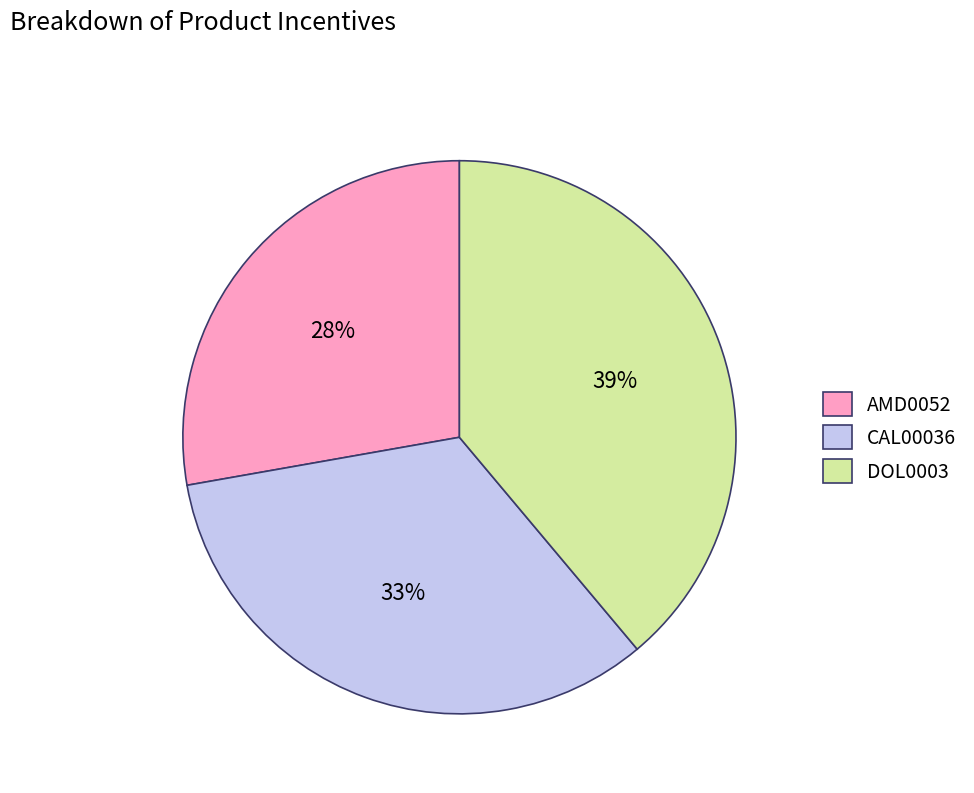

Is there any slice that represents more than half of the pie?

No